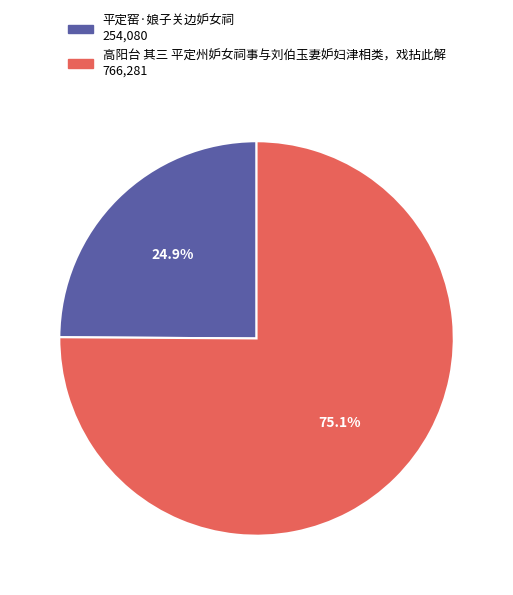

Which category has the smallest portion of the pie?

平定窑·娘子关边妒女祠